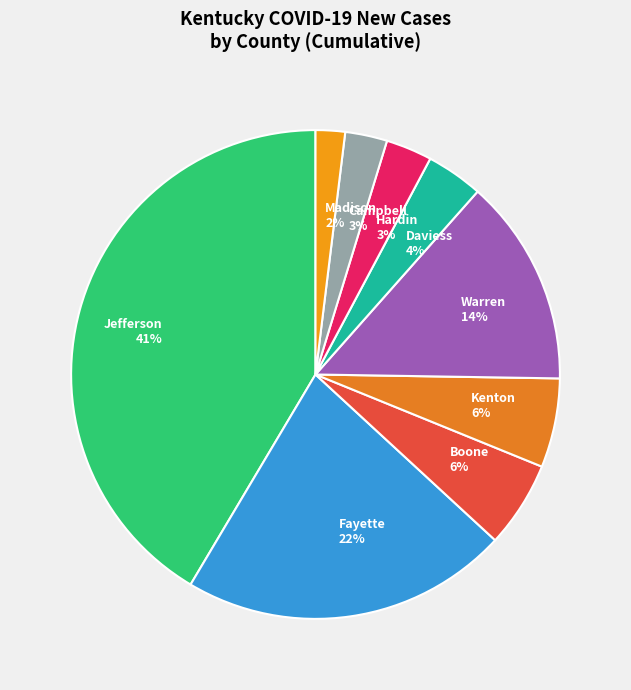

Is it true that Campbell 3% is 13% of the pie?

False